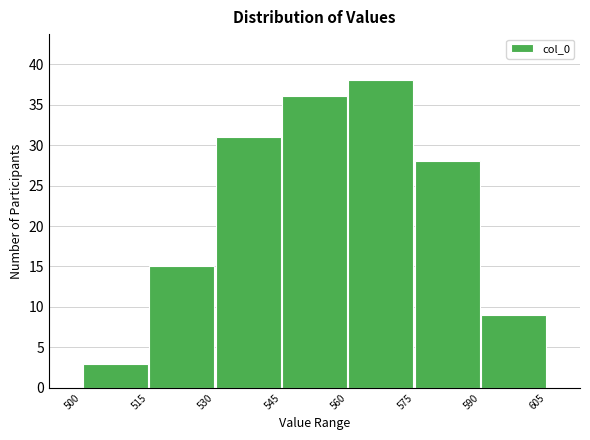

Reading left to right, list every bar in this chart as the range it spans on the x-axis followed by its height. The values are not printed on the chart, so give them approximately, as read against the axis.

500 to 515: 3
515 to 530: 15
530 to 545: 31
545 to 560: 36
560 to 575: 38
575 to 590: 28
590 to 605: 9